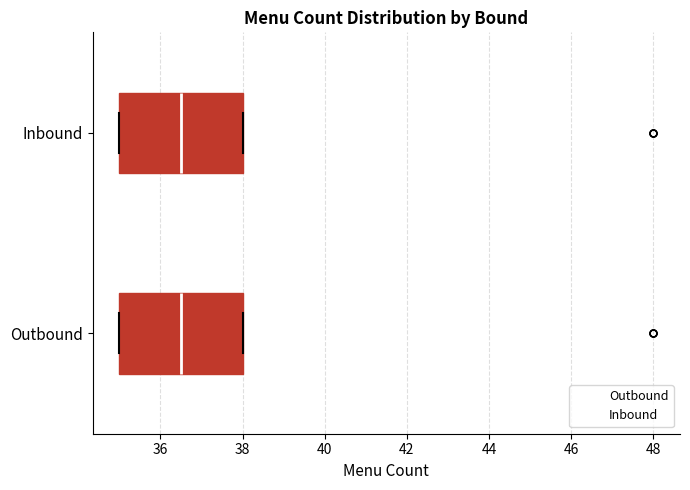

Where does the median line of the box for Outbound sit on the x-axis? The values are not printed on the chart, so give them approximately, as read against the axis.

36.6